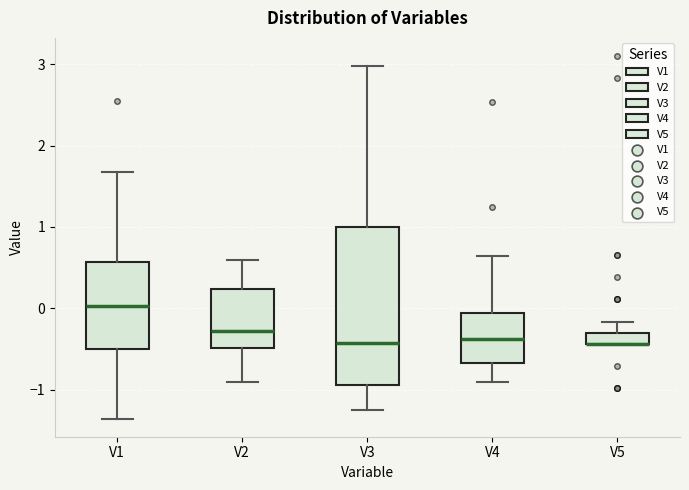

Comparing the boxes themselves (not the whiskers), which one is the tallest?

V3